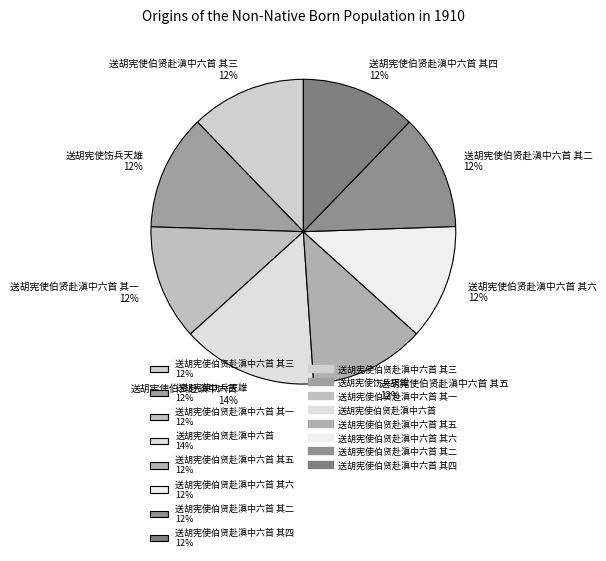

True or false: 送胡宪使伯贤赴滇中六首 14% accounts for 22% of the total.

False